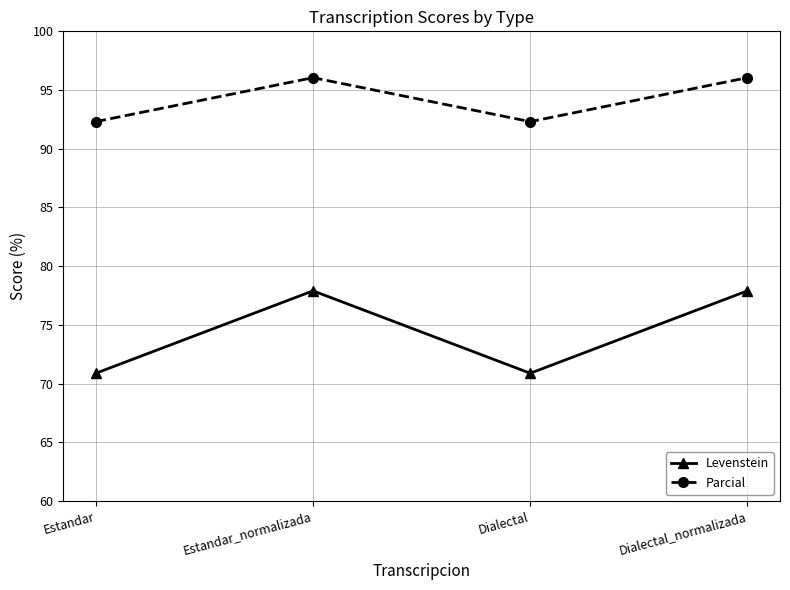

True or false: Levenstein and Parcial cross at least once.

False